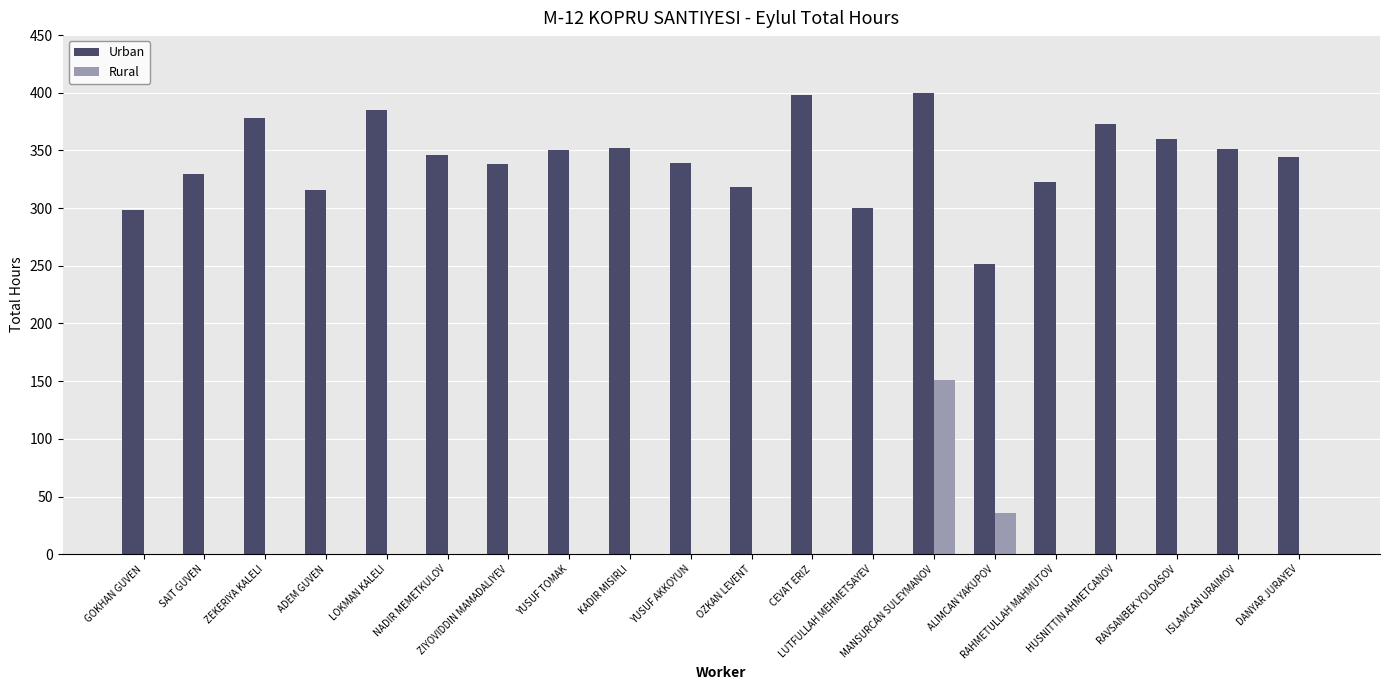

Which series has the largest total across all categories?

Urban